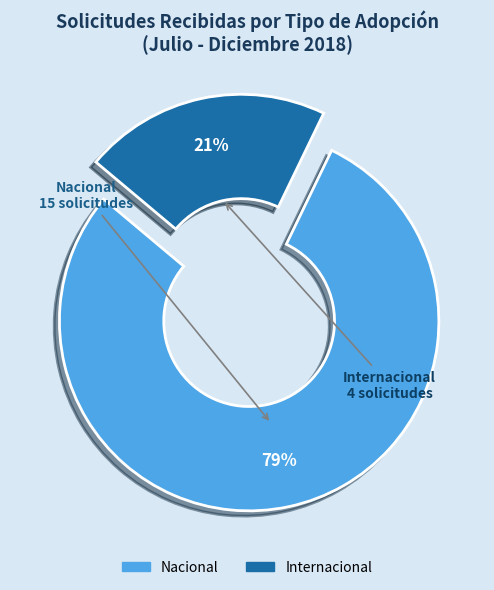

Which has a higher value, Internacional or Nacional?

Nacional